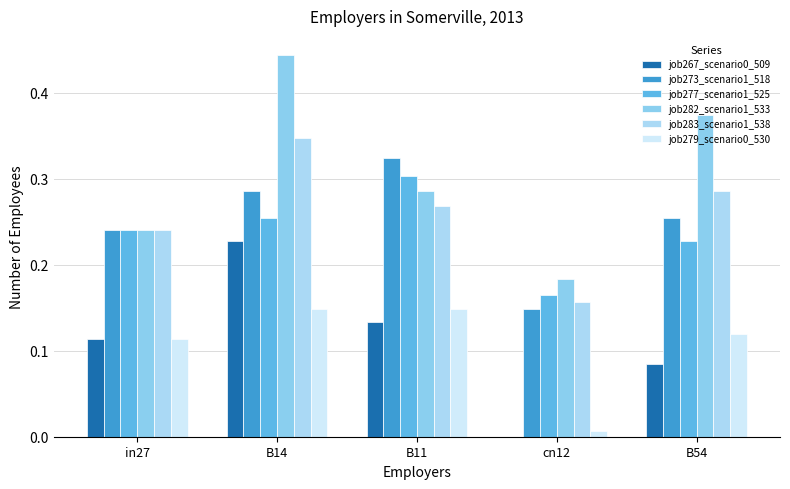

Reading left to right, what are all the values shown in this chart?

job267_scenario0_509: 0.1	0.2	0.1	0.0	0.1
job273_scenario1_518: 0.2	0.3	0.3	0.1	0.3
job277_scenario1_525: 0.2	0.3	0.3	0.2	0.2
job282_scenario1_533: 0.2	0.4	0.3	0.2	0.4
job283_scenario1_538: 0.2	0.3	0.3	0.2	0.3
job279_scenario0_530: 0.1	0.1	0.1	0.0	0.1